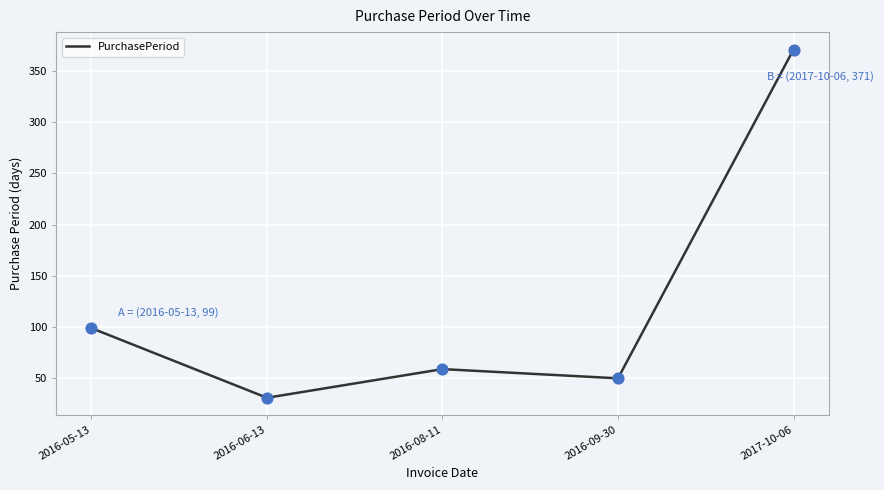

What is the change in value from 2016-06-13 to 2017-10-06?

+340